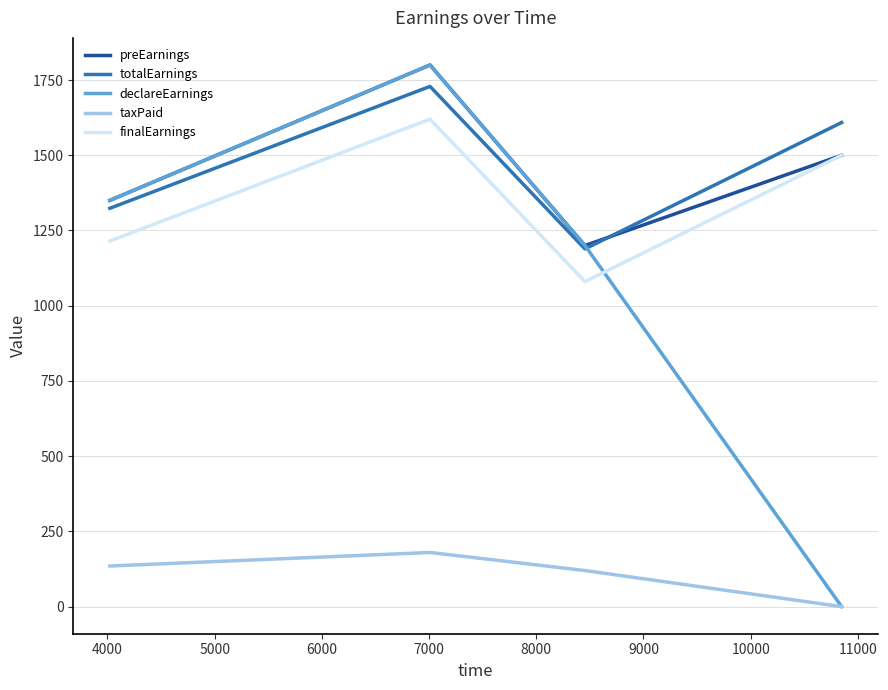

True or false: finalEarnings and totalEarnings cross at least once.

False